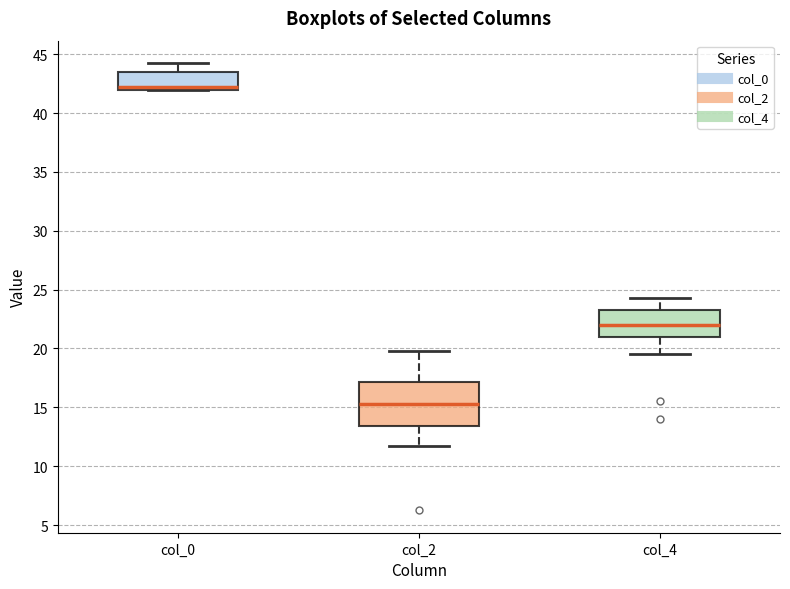

Reading left to right, transcribe this box plot: for each box, give where its median line is, the range the box spans, and where its two whiskers end, as read against the y-axis. The values are not printed on the chart, so give them approximately, as read against the axis.

col_0: median 42.5, box 42.0 to 43.5, whiskers 42.0 to 44.5
col_2: median 15.5, box 13.5 to 17.0, whiskers 12.0 to 20.0
col_4: median 22.0, box 21.0 to 23.5, whiskers 19.5 to 24.5